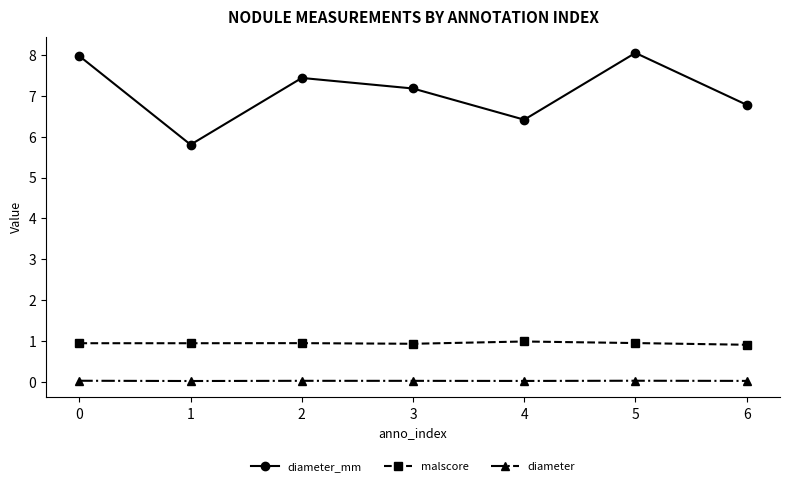

How many lines are shown in the chart?

3